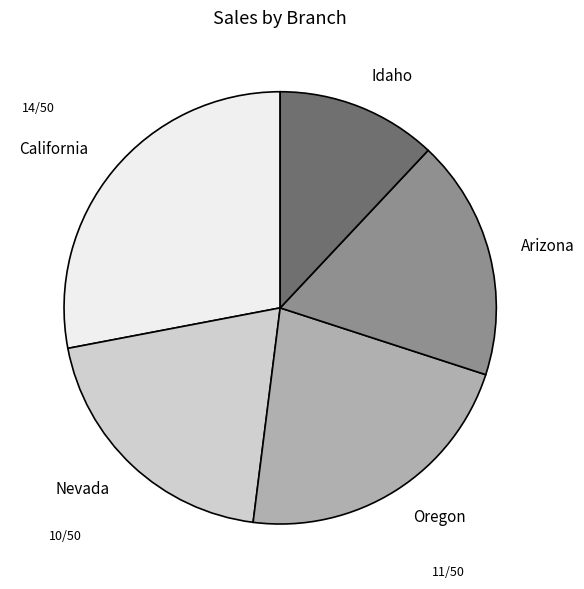

How many slices are in this pie chart?

5